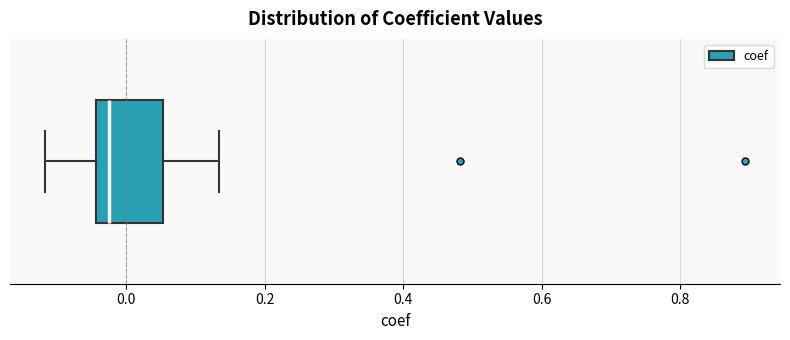

Where does the right whisker of the box end on the x-axis? The values are not printed on the chart, so give them approximately, as read against the axis.

0.14